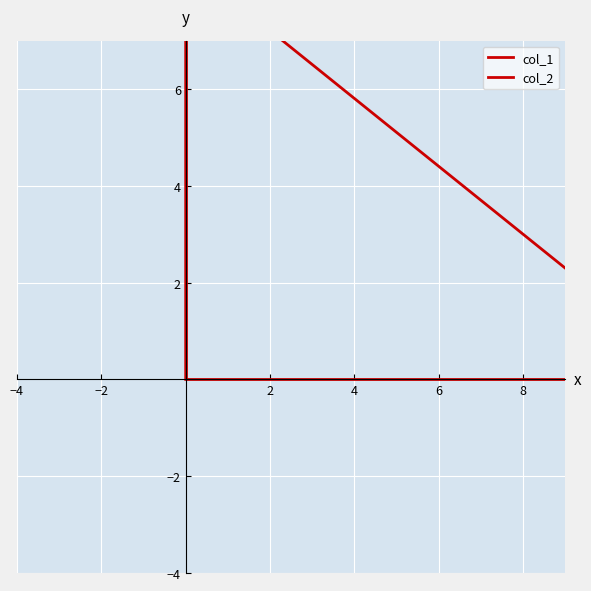

Rank the series by their average value, from lowest to highest.

col_2, col_1